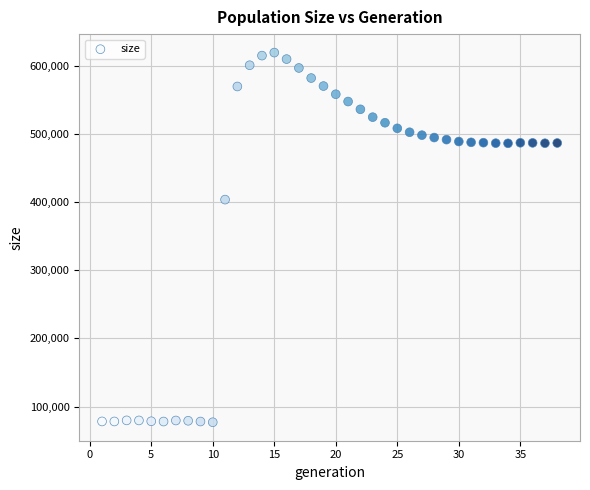

What is the range of X values (max minus min)?

37